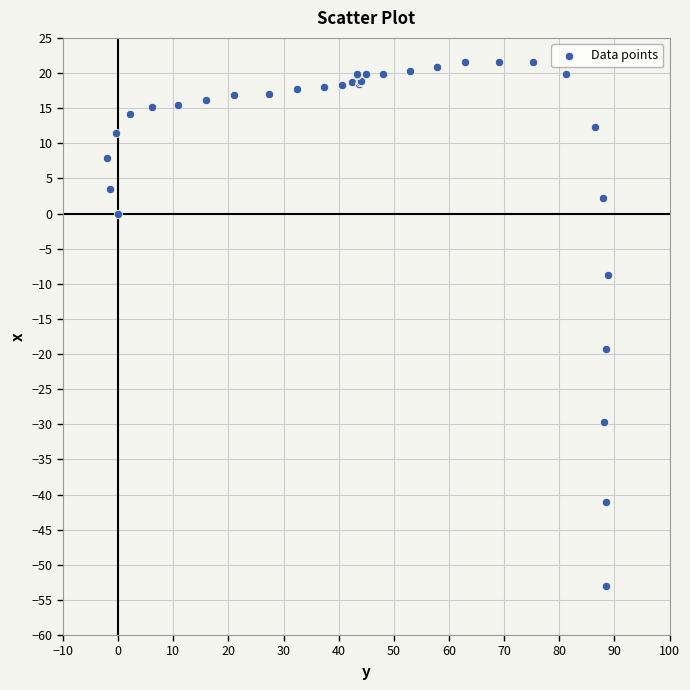

What Y value in the scatter plot is closest to -15?

-19.3